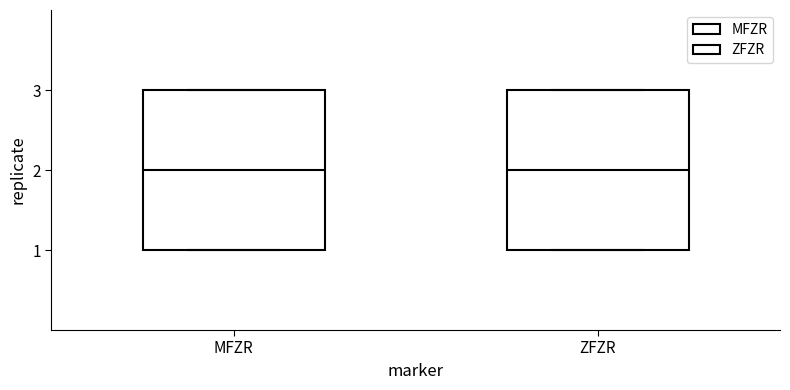

Where does the median line of the box for ZFZR sit on the y-axis? The values are not printed on the chart, so give them approximately, as read against the axis.

2